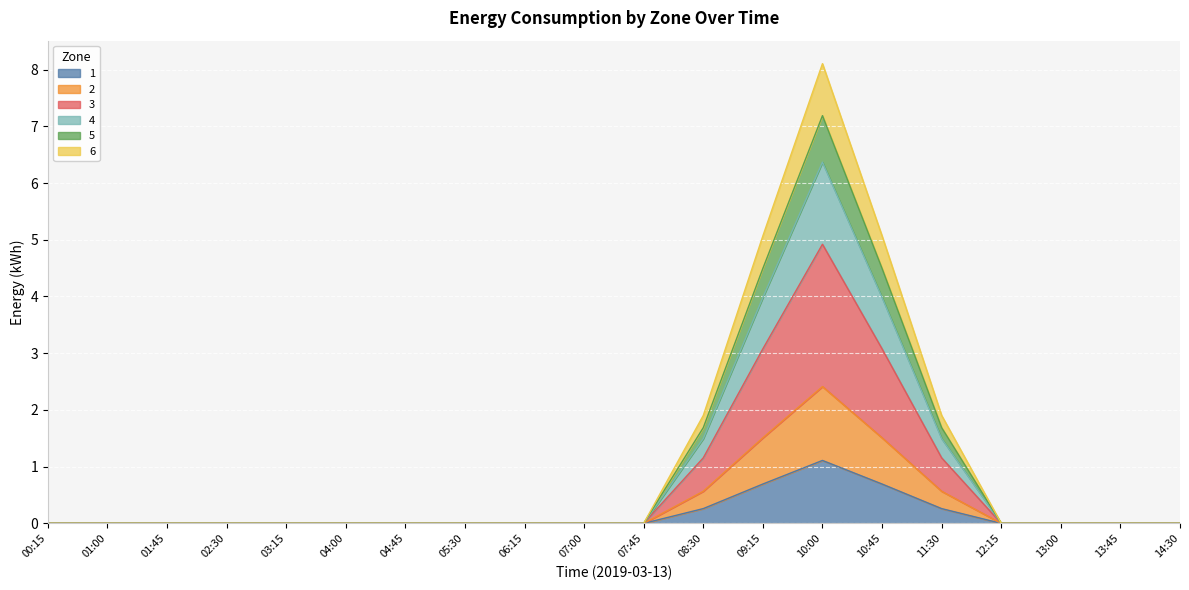

What are all the series names shown in the legend?

1, 2, 3, 4, 5, 6